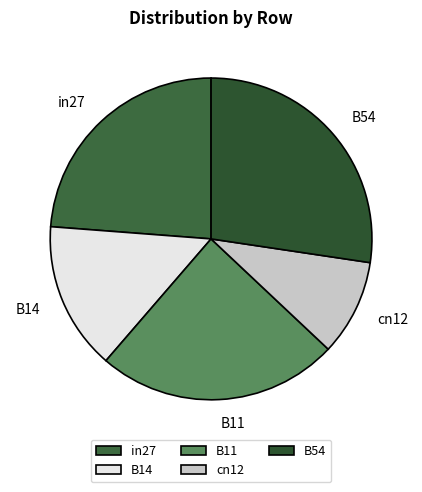

Is B54 the majority of the pie?

No